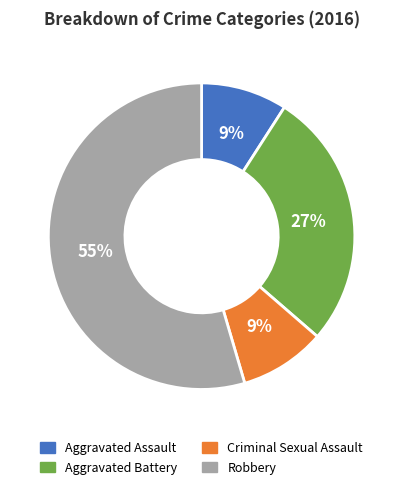

The Robbery slice represents 61% of the pie. True or false?

False